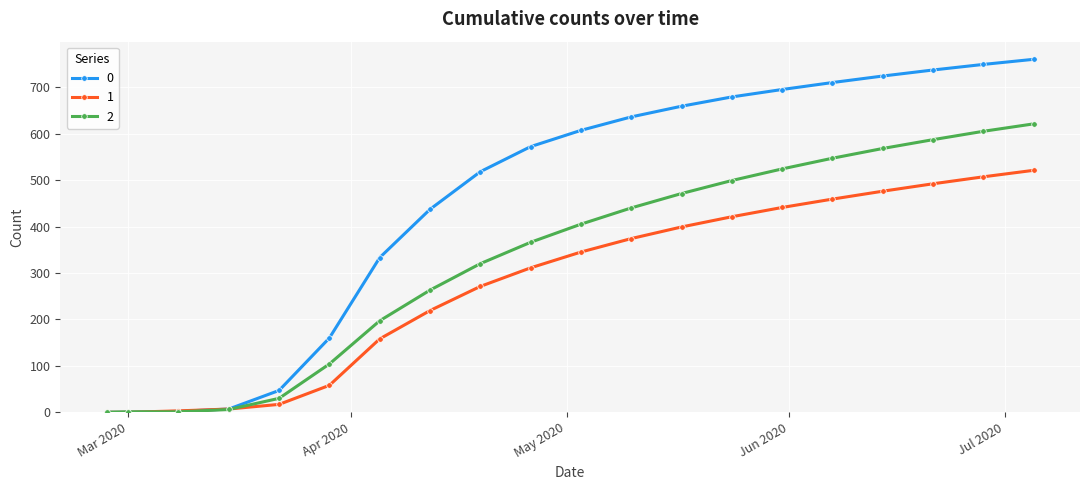

How many distinct data groups are displayed?

3